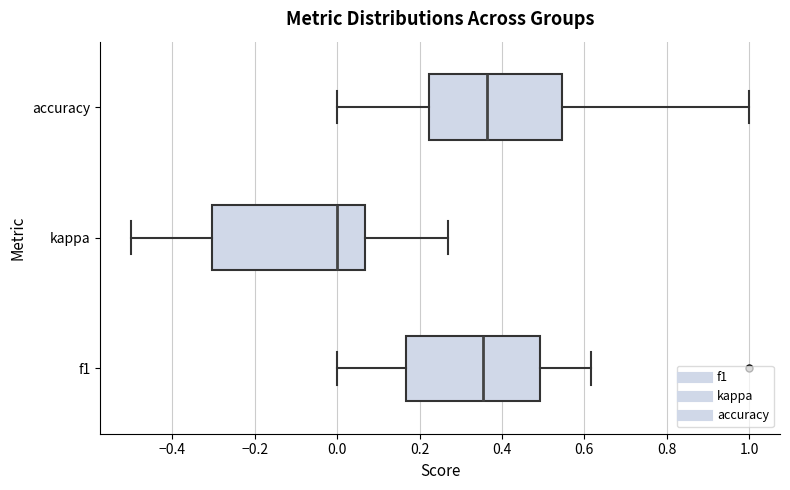

Which box is the widest, from its left edge to its right edge?

kappa